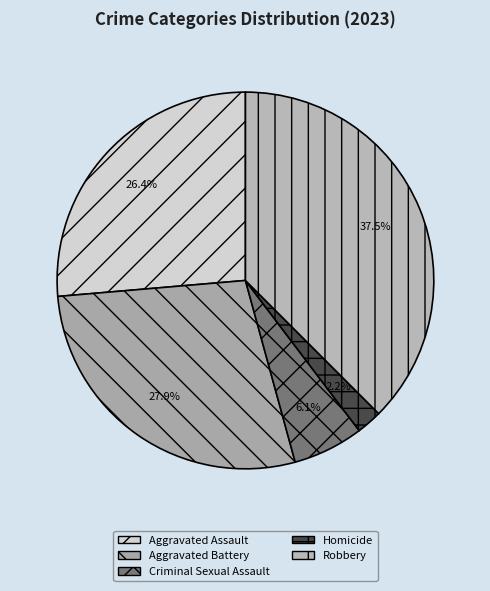

The Aggravated Assault slice represents 19% of the pie. True or false?

False